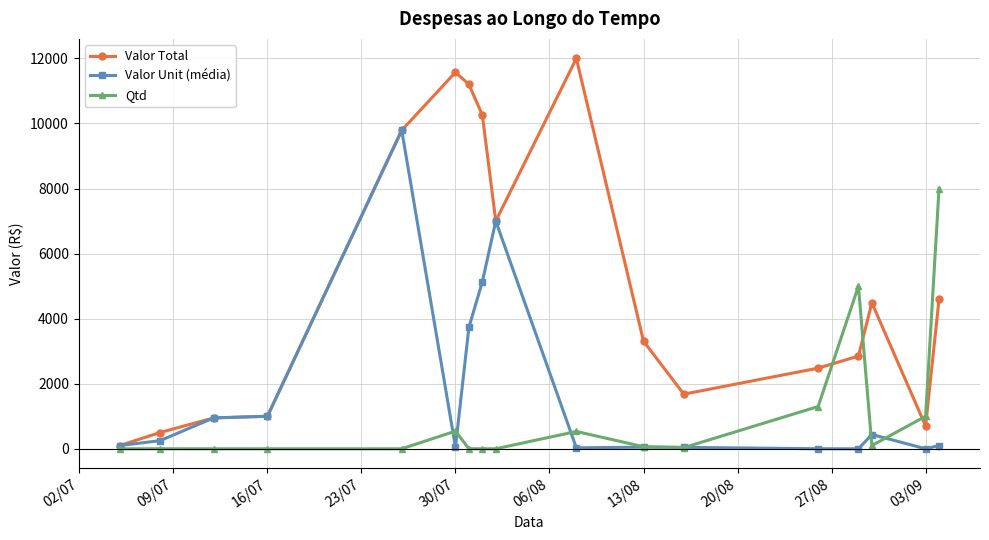

What is the difference between the maximum and minimum values in the Qtd series?

8000.0